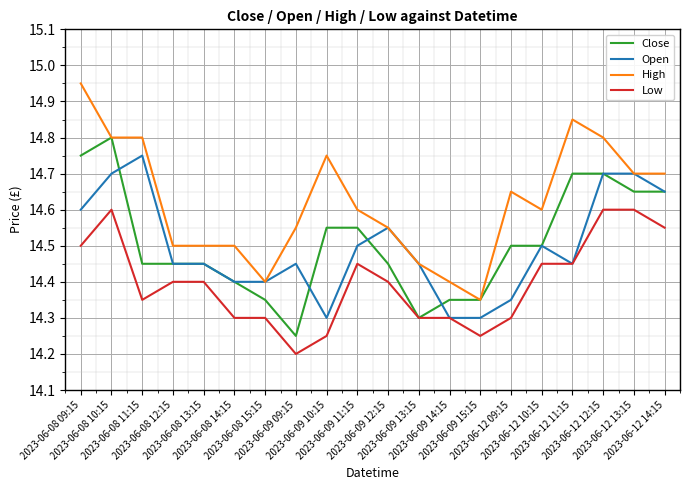

Which series has the largest range (max minus min)?

High